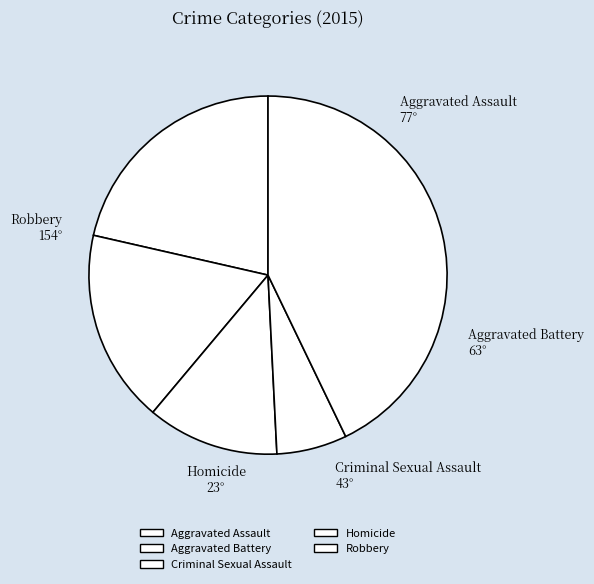

Is there any slice that represents more than half of the pie?

No